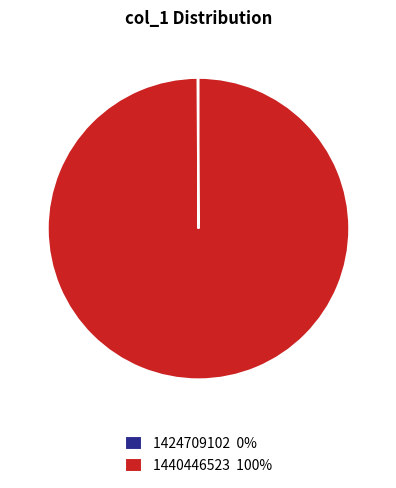

The 1440446523 100% slice represents 100% of the pie. True or false?

True